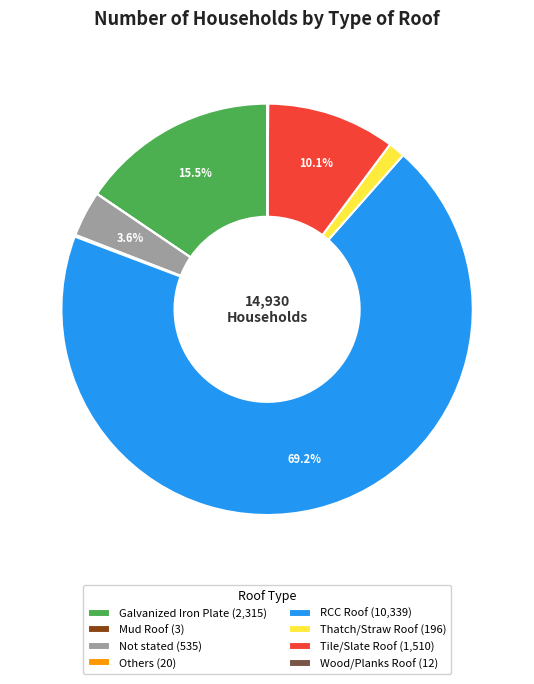

To the nearest percent, what percentage of the pie is Not stated?

4%